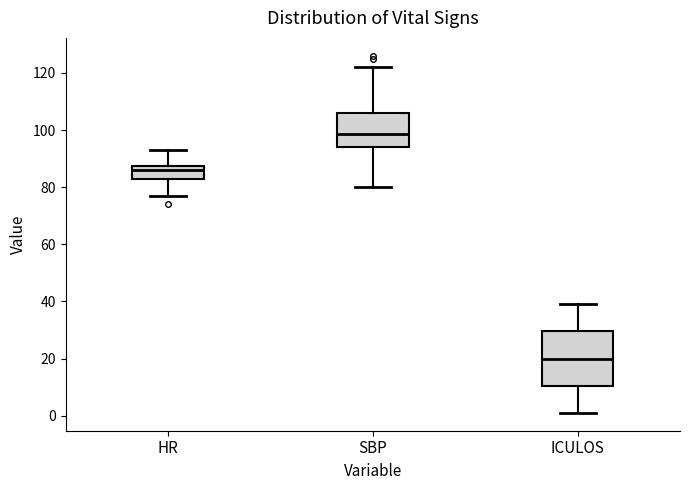

Where is the upper edge of the box for HR on the y-axis? The values are not printed on the chart, so give them approximately, as read against the axis.

88